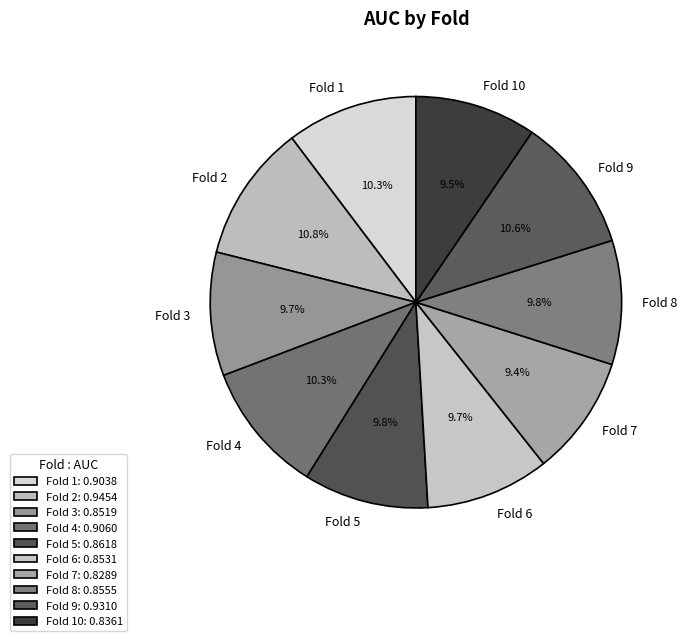

To the nearest percent, what is the combined percentage of Fold 8 and Fold 4?

20%